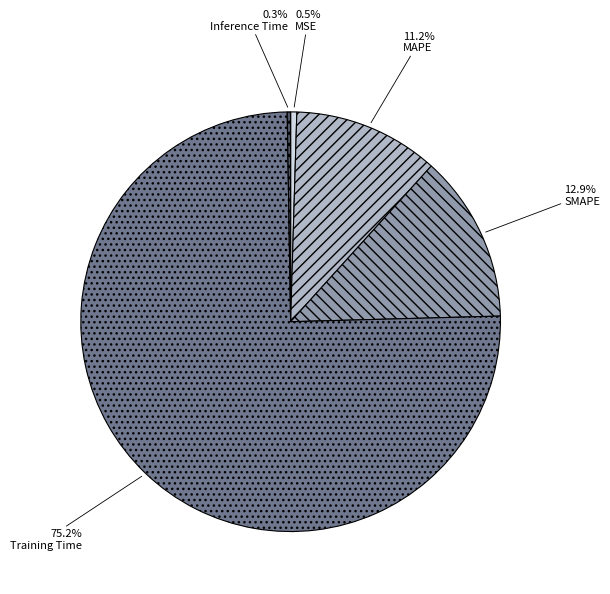

To the nearest percent, what is the difference between the SMAPE and MSE slice percentages?

12%